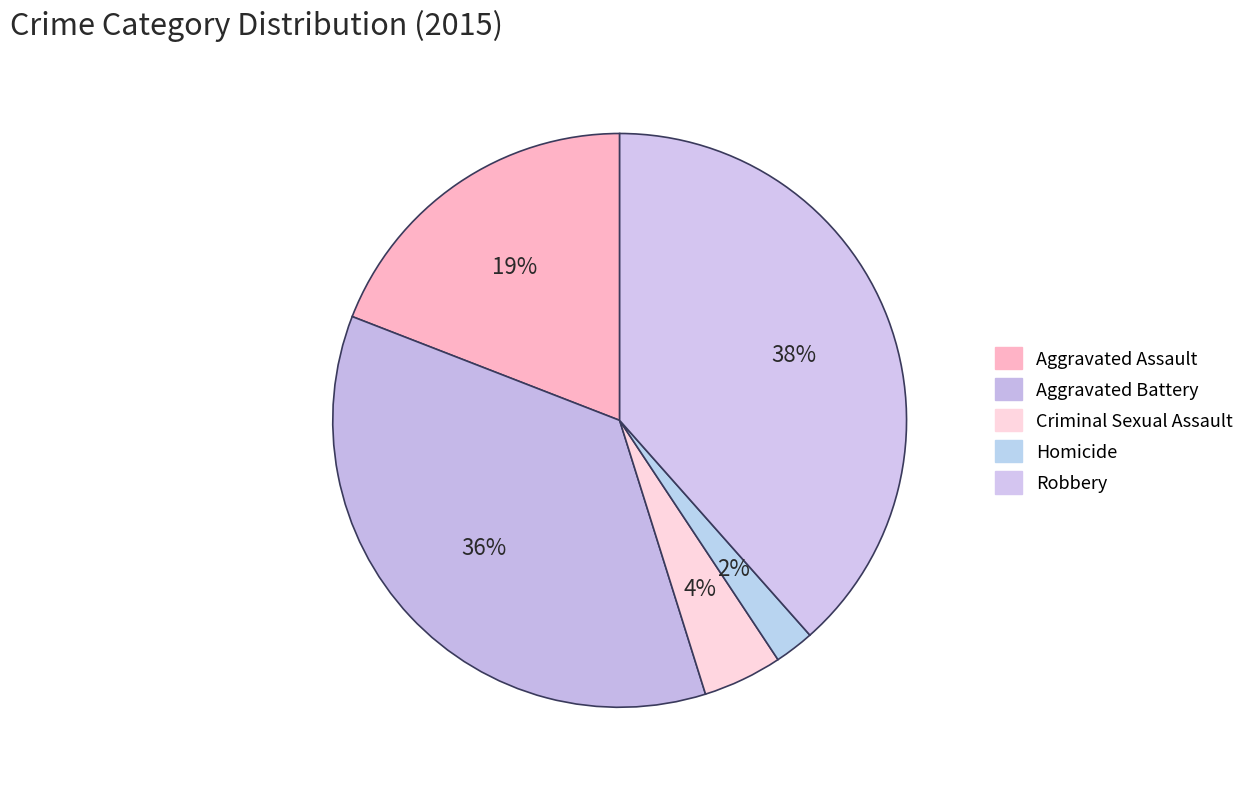

Is Homicide the majority of the pie?

No